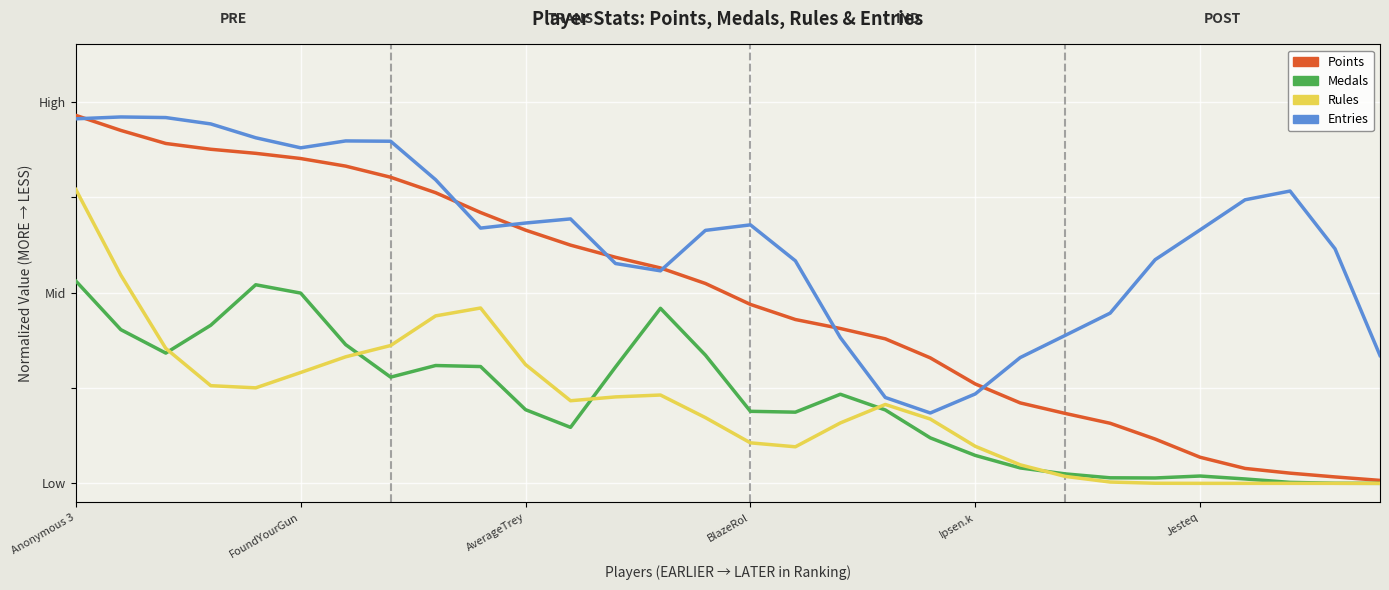

Does the chart have visible grid lines?

Yes